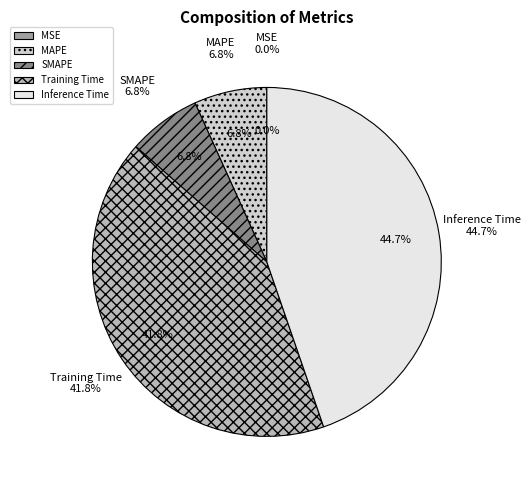

Combined, do Training Time and SMAPE account for over 50%?

No